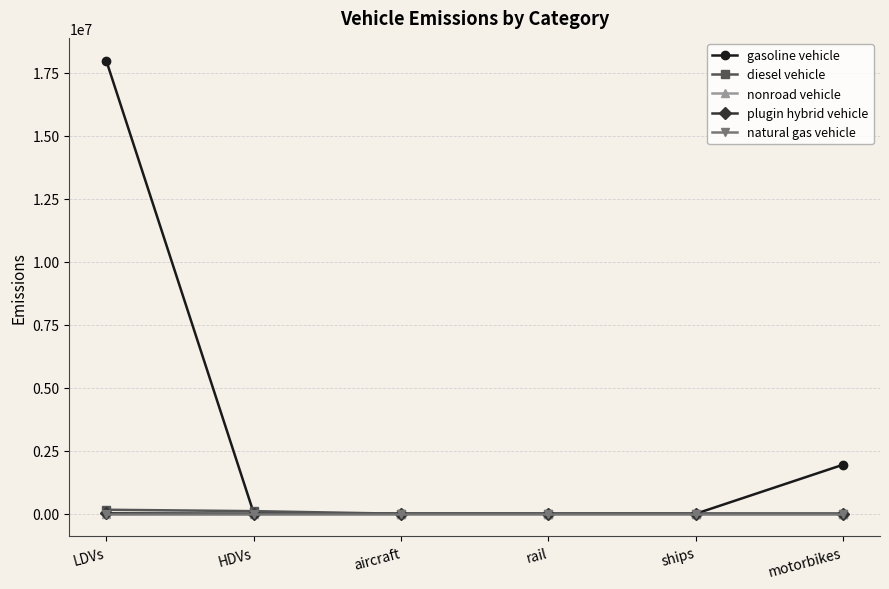

Where does the gasoline vehicle series first go above 38865?

LDVs